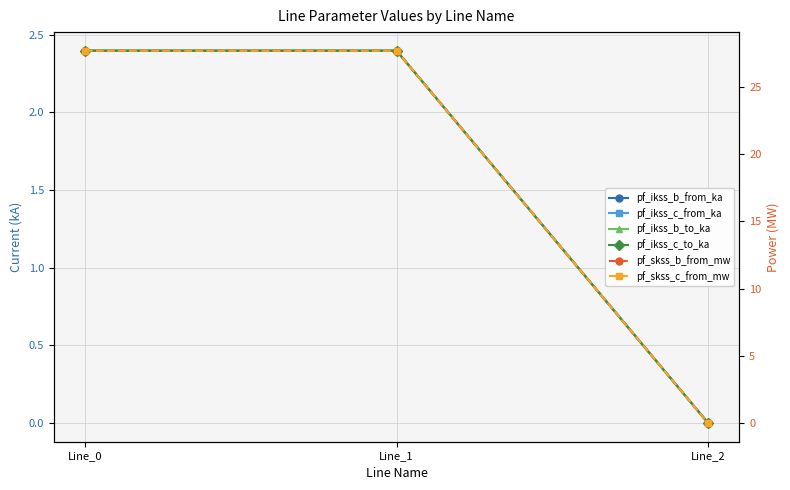

How many data points in pf_ikss_b_from_ka are less than 2?

1